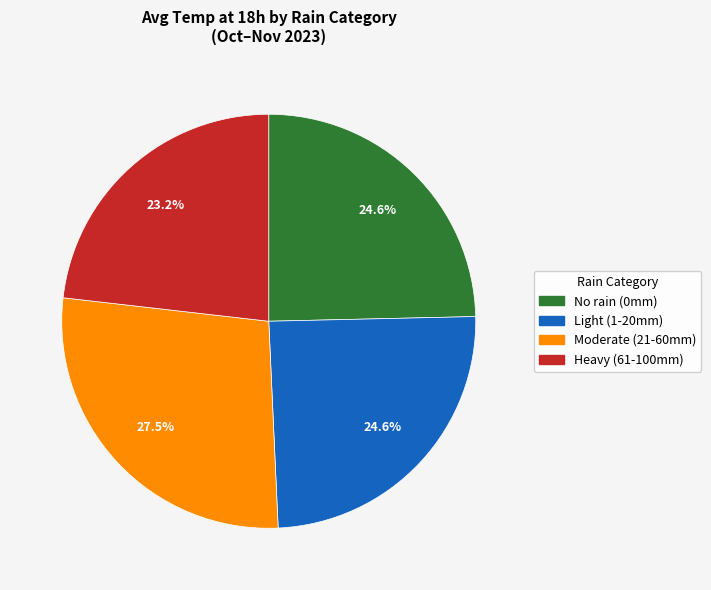

Does any single category account for the majority?

No